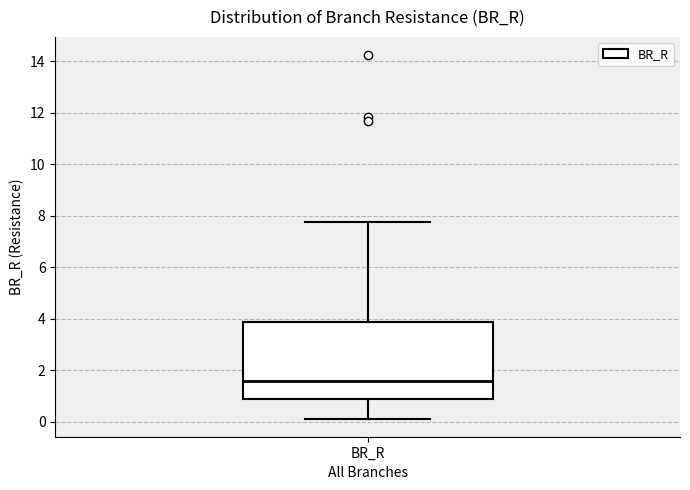

Transcribe this box plot: give where the median line is, the range the box spans, and where the two whiskers end, as read against the y-axis. The values are not printed on the chart, so give them approximately, as read against the axis.

median 1.6, box 1.0 to 3.8, whiskers 0.2 to 7.8